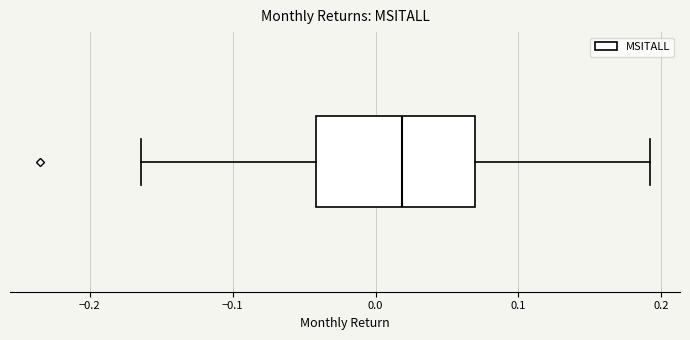

Transcribe this box plot: give where the median line is, the range the box spans, and where the two whiskers end, as read against the x-axis. The values are not printed on the chart, so give them approximately, as read against the axis.

median 0.02, box -0.04 to 0.07, whiskers -0.16 to 0.19